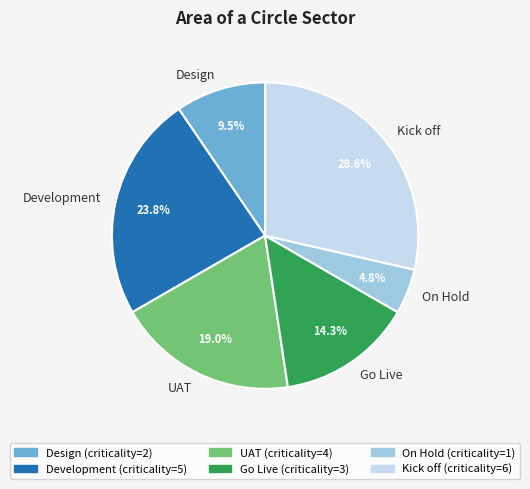

To the nearest percent, what portion does UAT represent?

19%